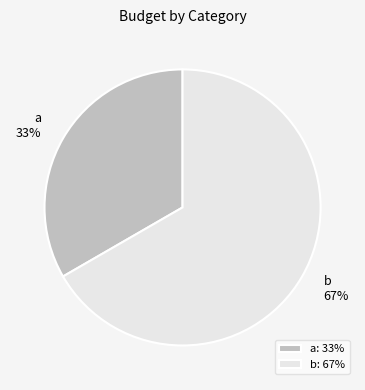

Rank the categories by value from lowest to highest.

a, b